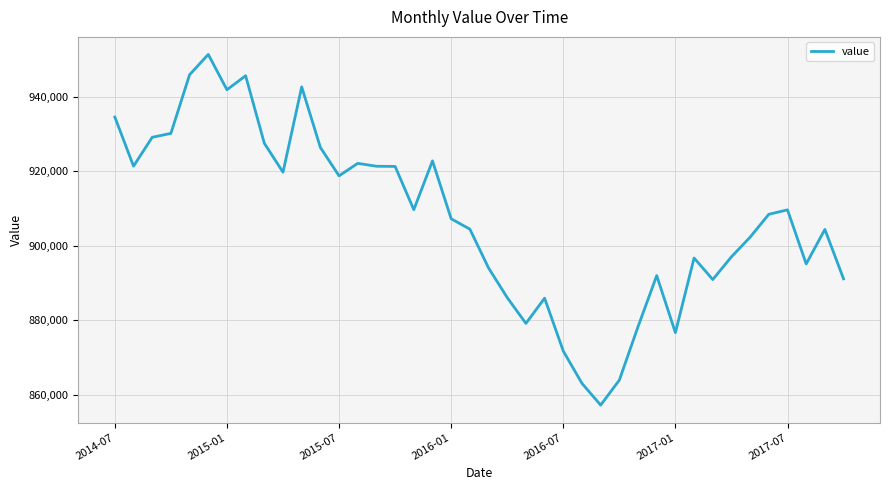

Does the chart have visible grid lines?

Yes